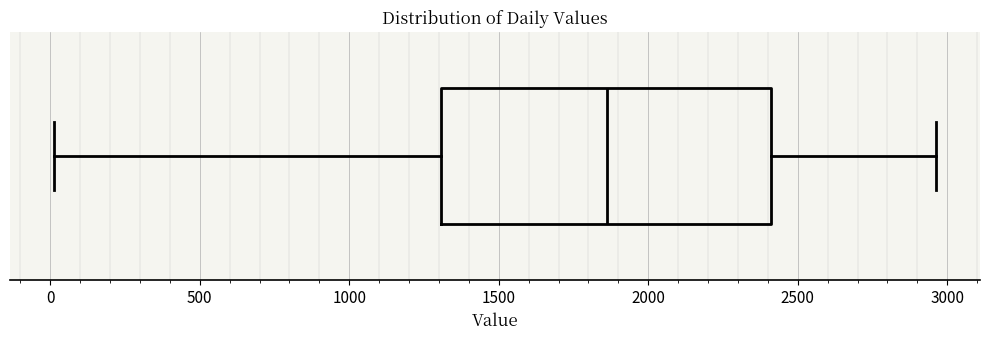

Read this box plot against the x-axis: the position of the median line, the range covered by the box, and the ends of both whiskers. The values are not printed on the chart, so give them approximately, as read against the axis.

median 1850, box 1300 to 2400, whiskers 0 to 2950